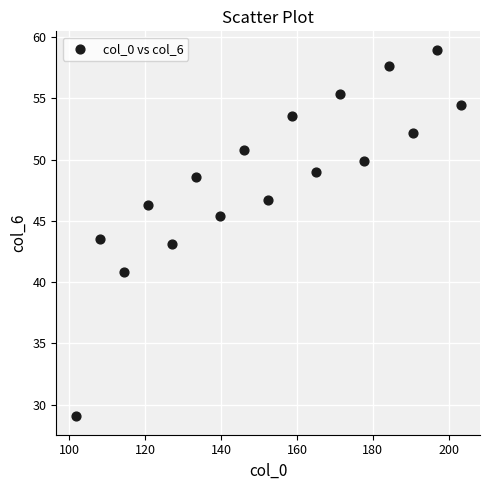

What is the range of Y values (max minus min)?

29.9